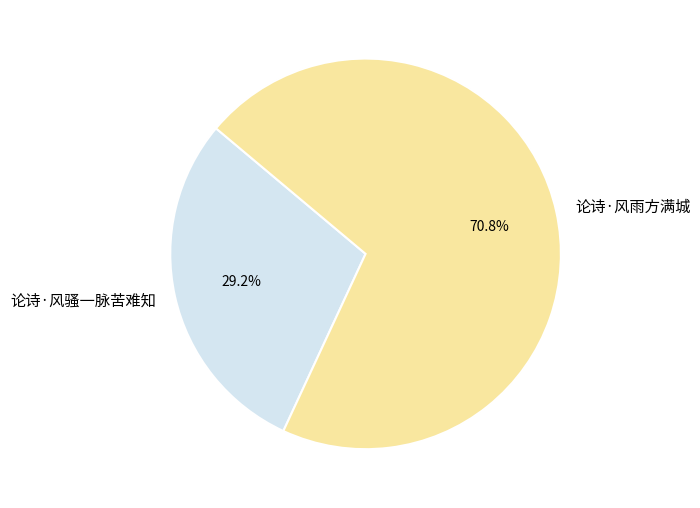

Is there a majority slice in this chart?

Yes